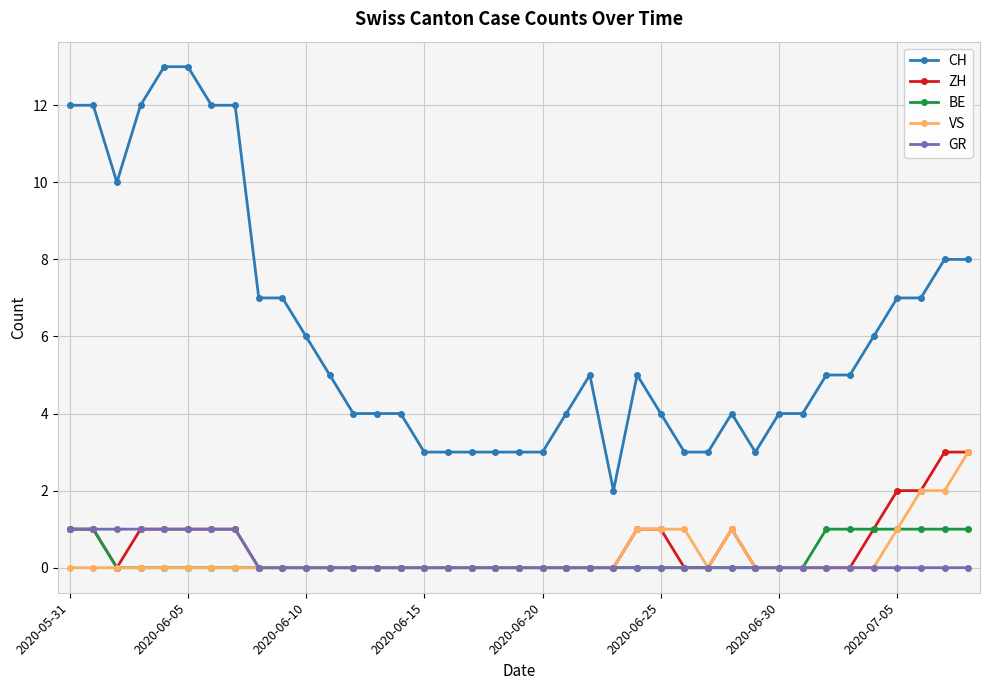

Does the chart display data point markers on the line(s)?

Yes